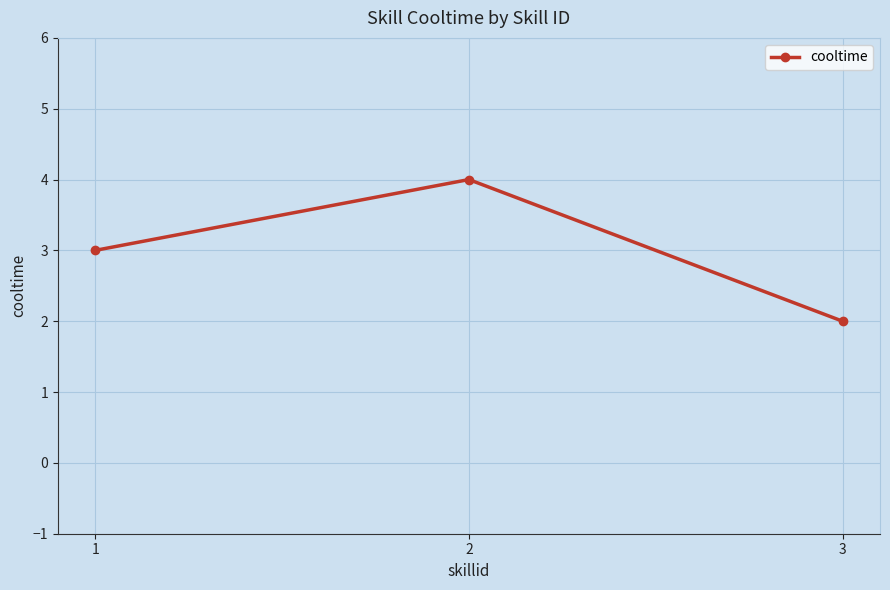

What value does the data have at 2?

4